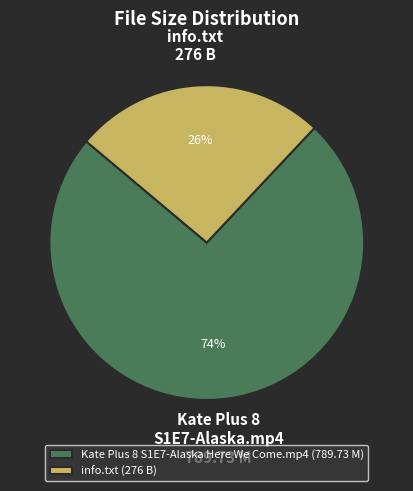

Is the sum of Kate Plus 8 S1E7-Alaska Here We Come.mp4 and info.txt greater than half?

Yes